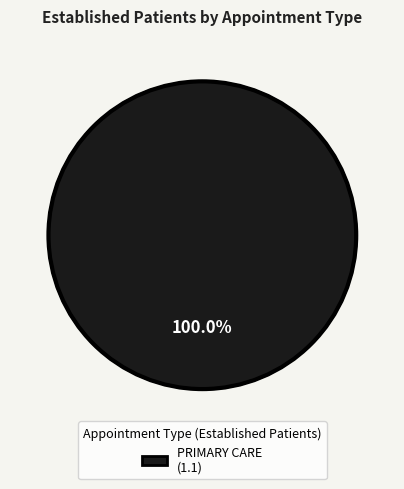

Is PRIMARY CARE (1.1) the majority of the pie?

Yes